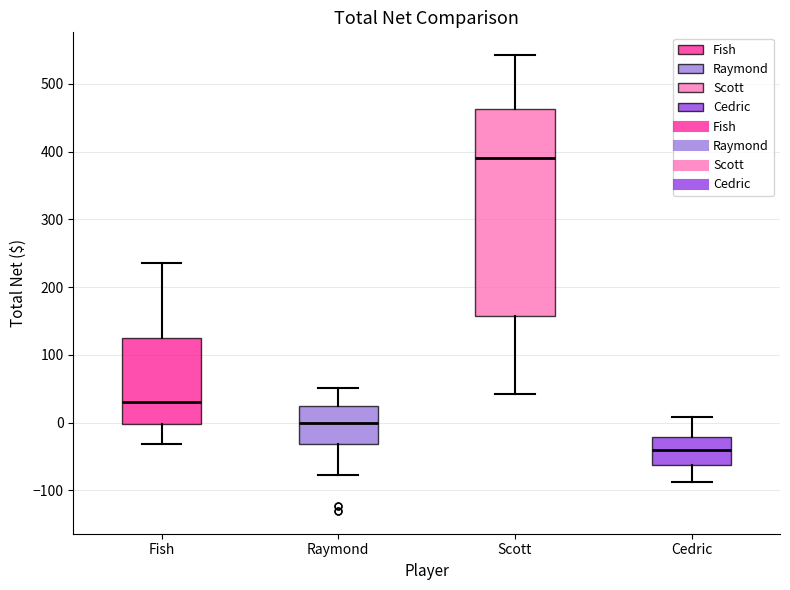

Where does the upper whisker of the box for Raymond end on the y-axis? The values are not printed on the chart, so give them approximately, as read against the axis.

50